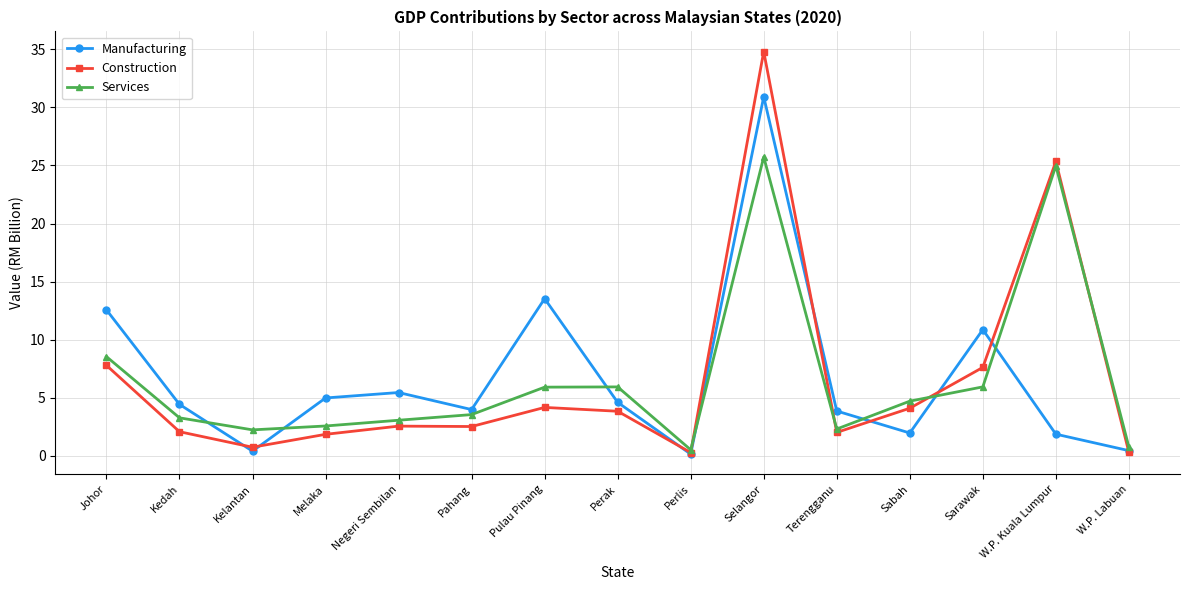

List the series in order of their peak value, lowest first.

Services, Manufacturing, Construction